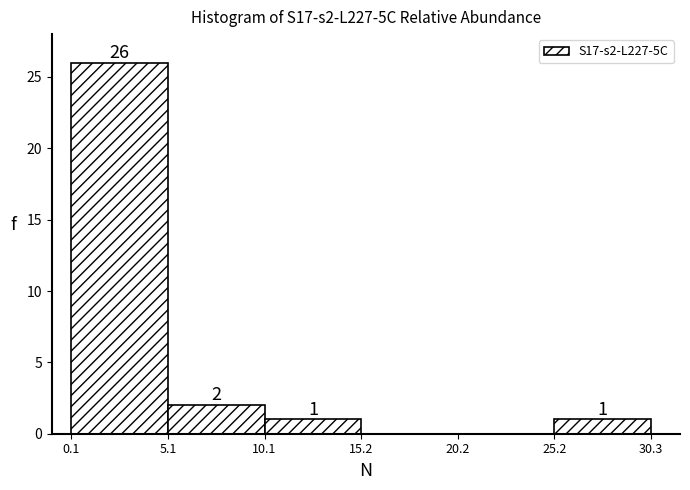

Over which range of the x-axis is the bar tallest?

0.1 to 5.1